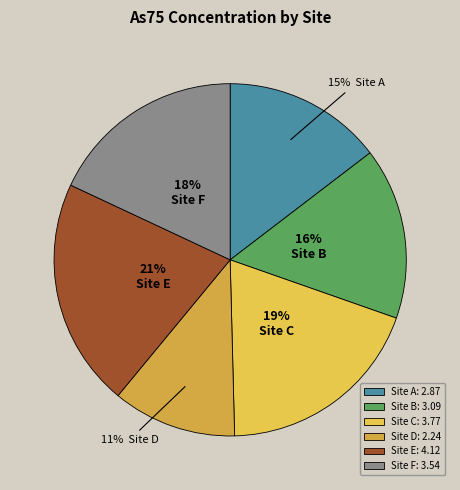

How many segments does this pie chart have?

6